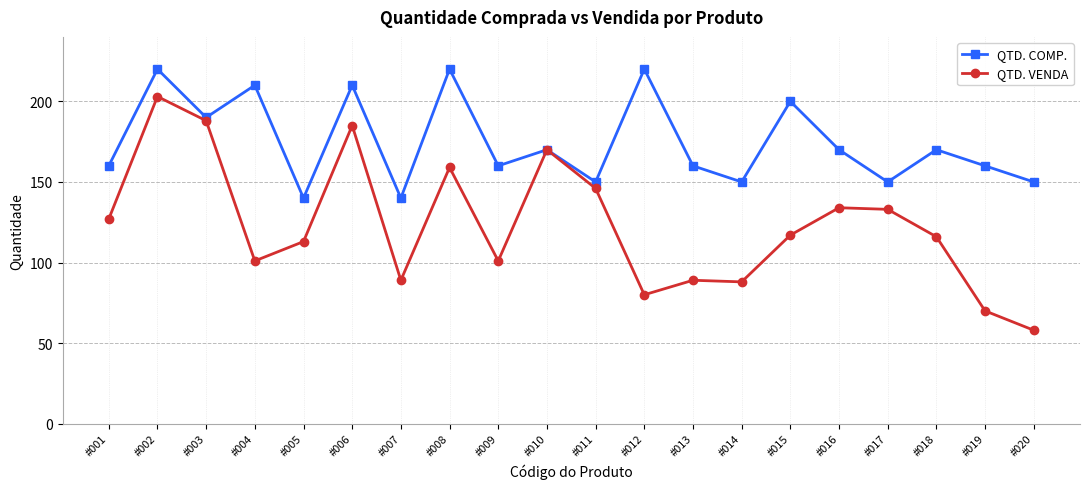

What value does the QTD. COMP. series have at #020?

150